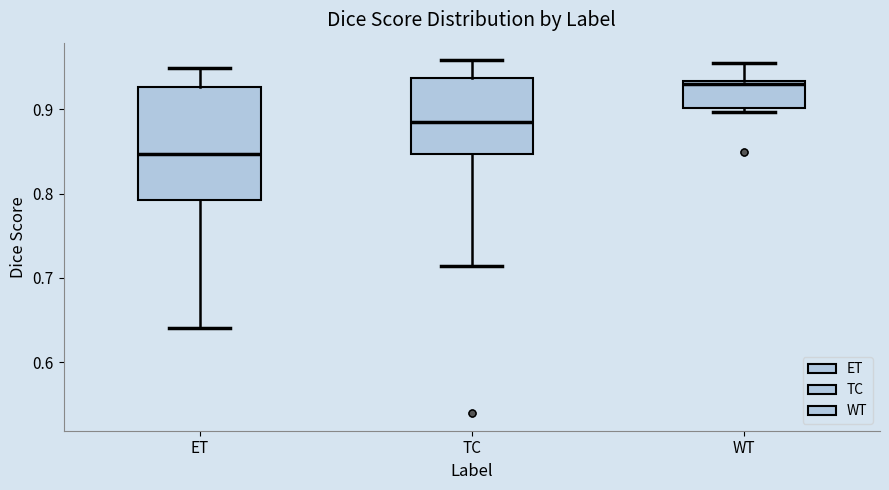

Where is the lower edge of the box for WT on the y-axis? The values are not printed on the chart, so give them approximately, as read against the axis.

0.90